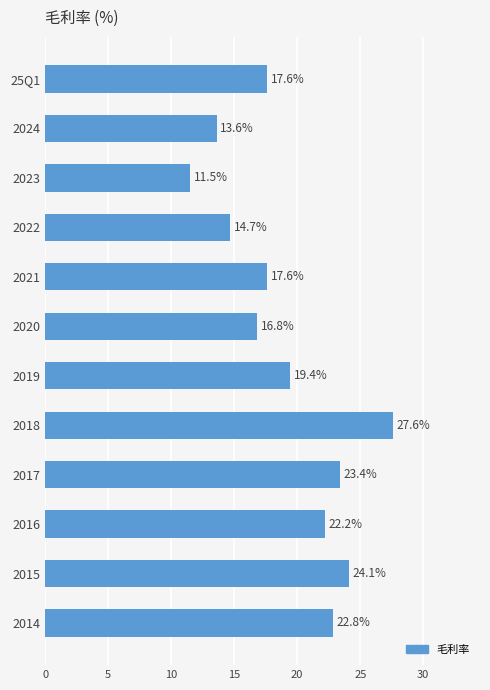

Is it true that the value at 2022 is 4.3?

False